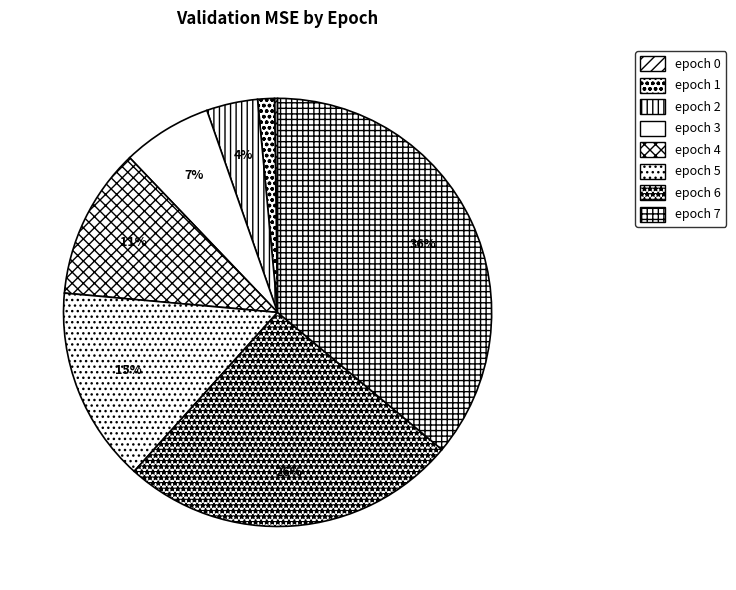

Is it true that epoch 7 is 36% of the pie?

True